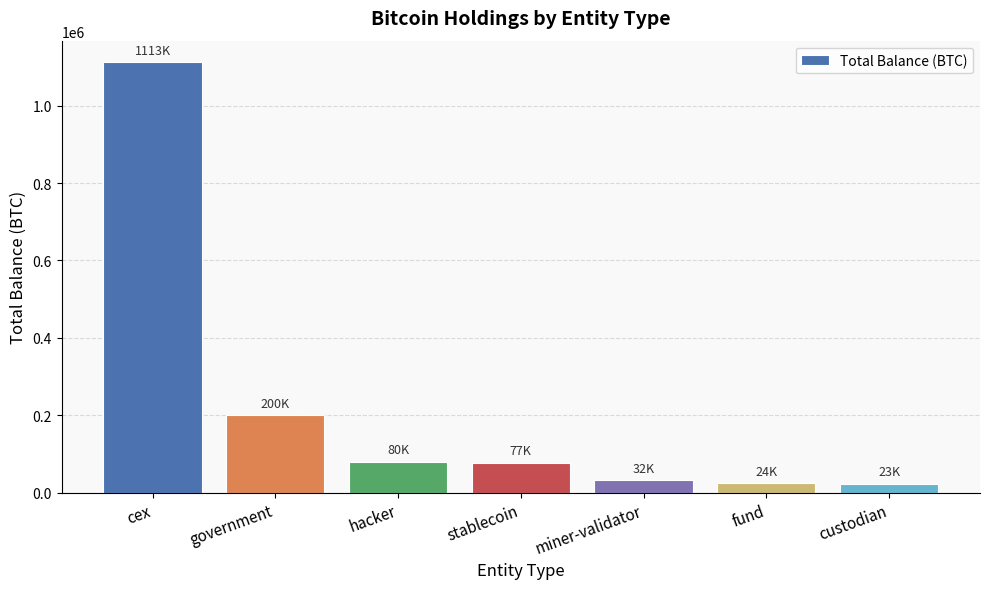

What is the difference between the values at custodian and hacker?

57374.3